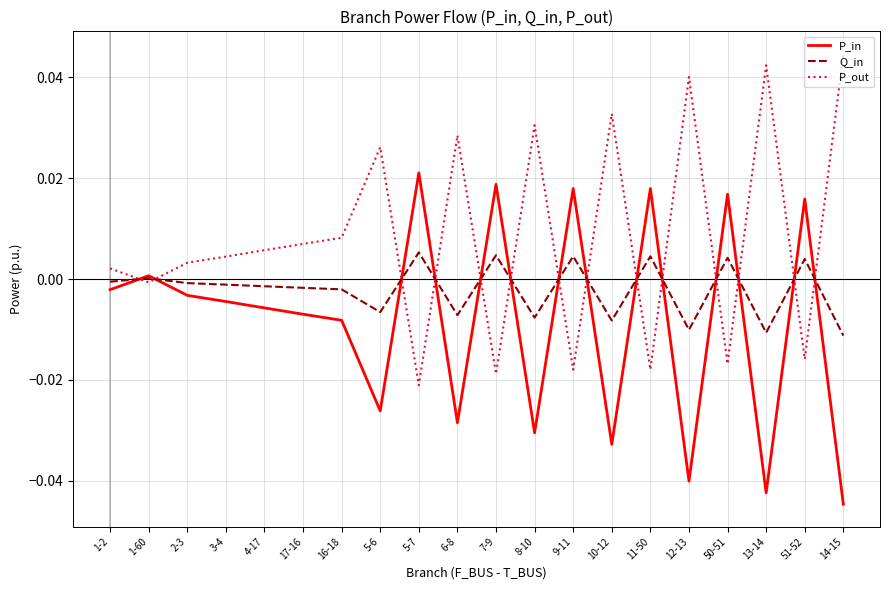

The P_out series shows -0.0 at 7-9. True or false?

True